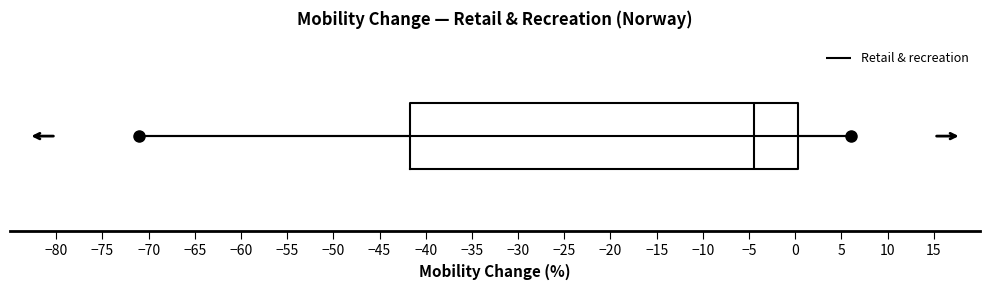

Where is the right edge of the box on the x-axis? The values are not printed on the chart, so give them approximately, as read against the axis.

0.5